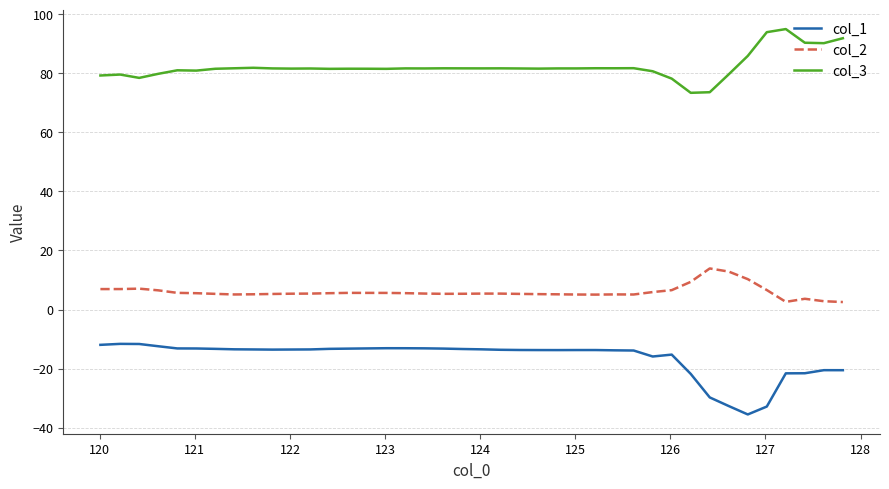

What is the difference between the maximum and minimum values in the col_1 series?

23.9